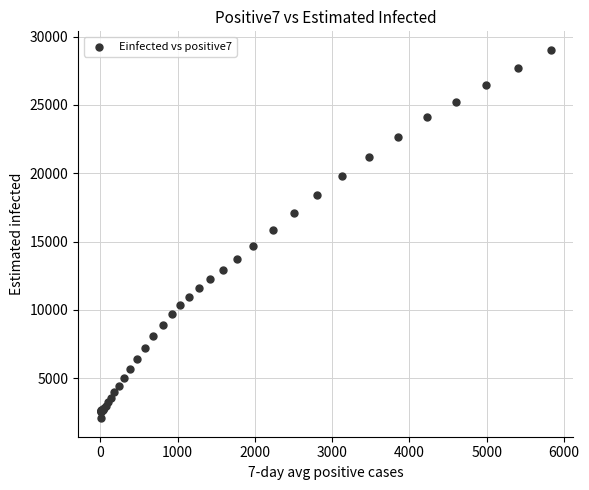

What Y value in the scatter plot is closest to 15555?

15867.2